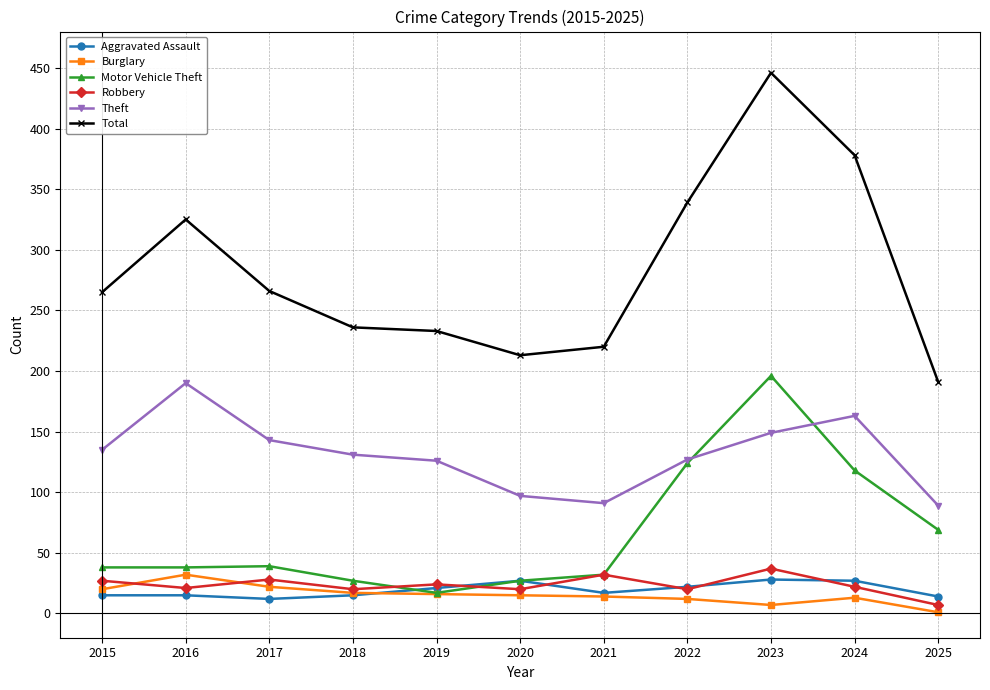

True or false: Burglary has more than 0 points higher than both neighbors.

True